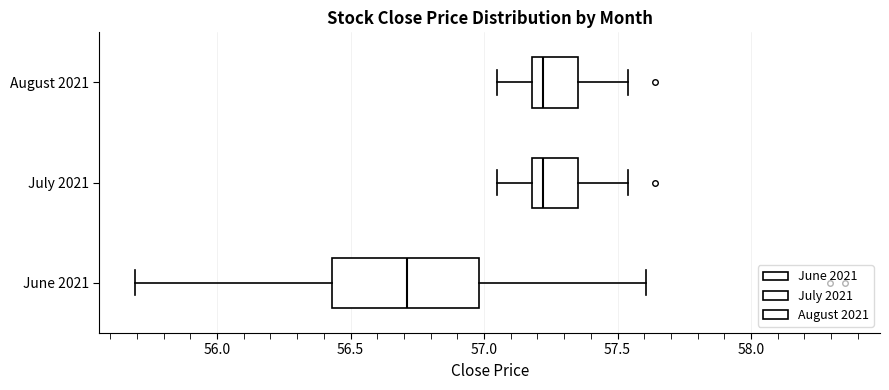

Where does the right whisker of the box for June 2021 end on the x-axis? The values are not printed on the chart, so give them approximately, as read against the axis.

57.60